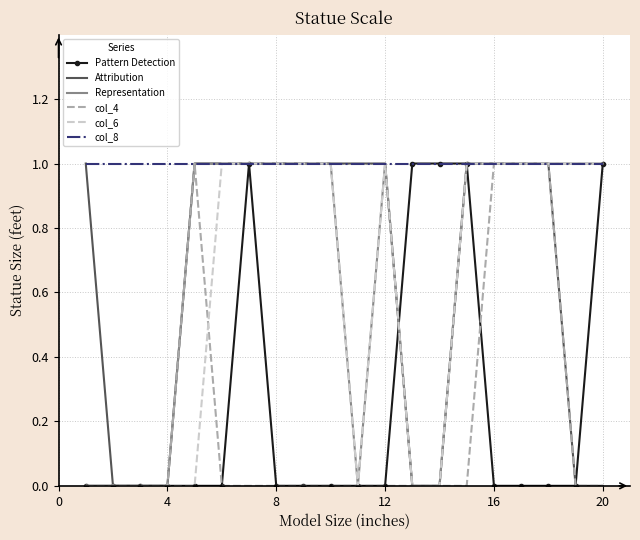

Which series has the largest total across all categories?

col_8